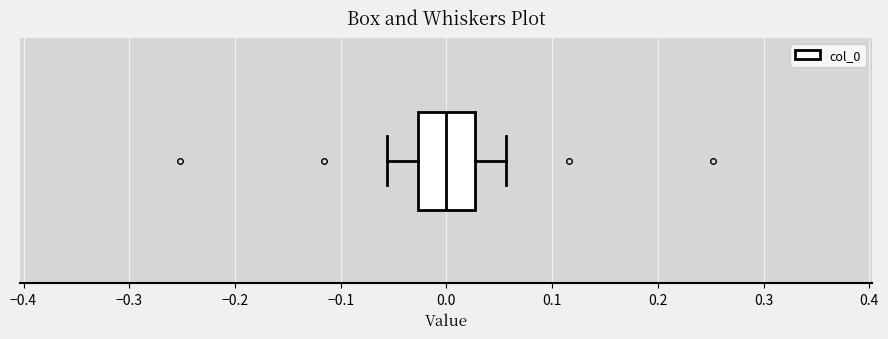

Read this box plot against the x-axis: the position of the median line, the range covered by the box, and the ends of both whiskers. The values are not printed on the chart, so give them approximately, as read against the axis.

median 0.00, box -0.03 to 0.03, whiskers -0.06 to 0.06